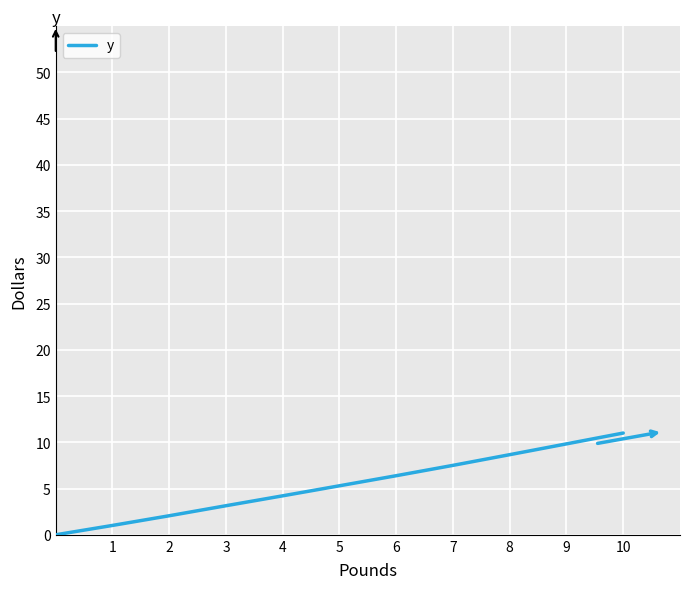

What is the greatest value displayed?

11.0